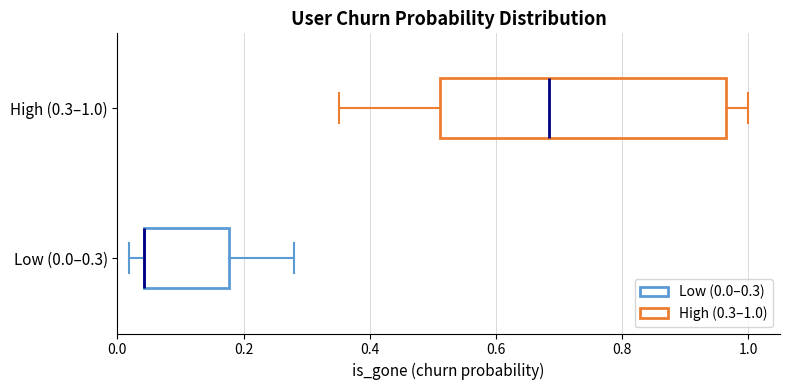

Reading bottom to top, transcribe this box plot: for each box, give where its median line is, the range the box spans, and where its two whiskers end, as read against the x-axis. The values are not printed on the chart, so give them approximately, as read against the axis.

Low (0.0–0.3): median 0.04 (drawn on the box's left edge), box 0.04 to 0.18, whiskers 0.02 to 0.28
High (0.3–1.0): median 0.68, box 0.52 to 0.96, whiskers 0.36 to 1.00